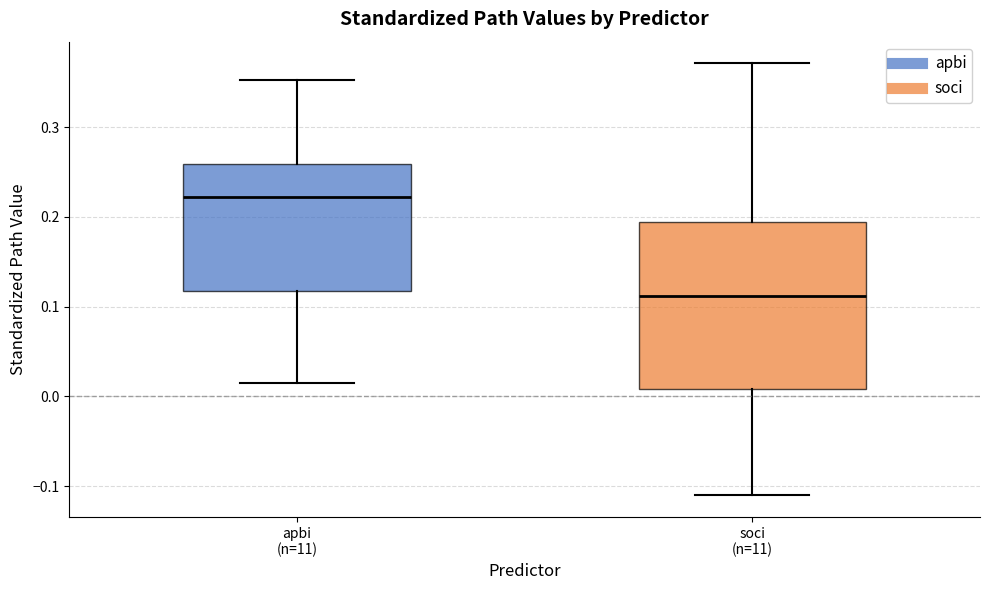

Reading left to right, read every box against the y-axis: the position of its median line, the range the box covers, and the ends of its whiskers. The values are not printed on the chart, so give them approximately, as read against the axis.

apbi (n=11): median 0.22, box 0.12 to 0.26, whiskers 0.02 to 0.35
soci (n=11): median 0.11, box 0.01 to 0.19, whiskers -0.11 to 0.37